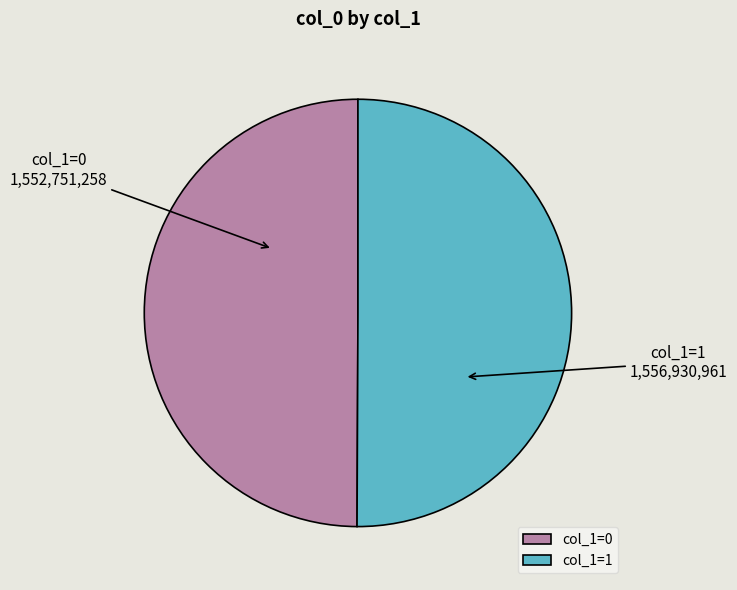

Is the sum of col_1=1 and col_1=0 greater than half?

Yes